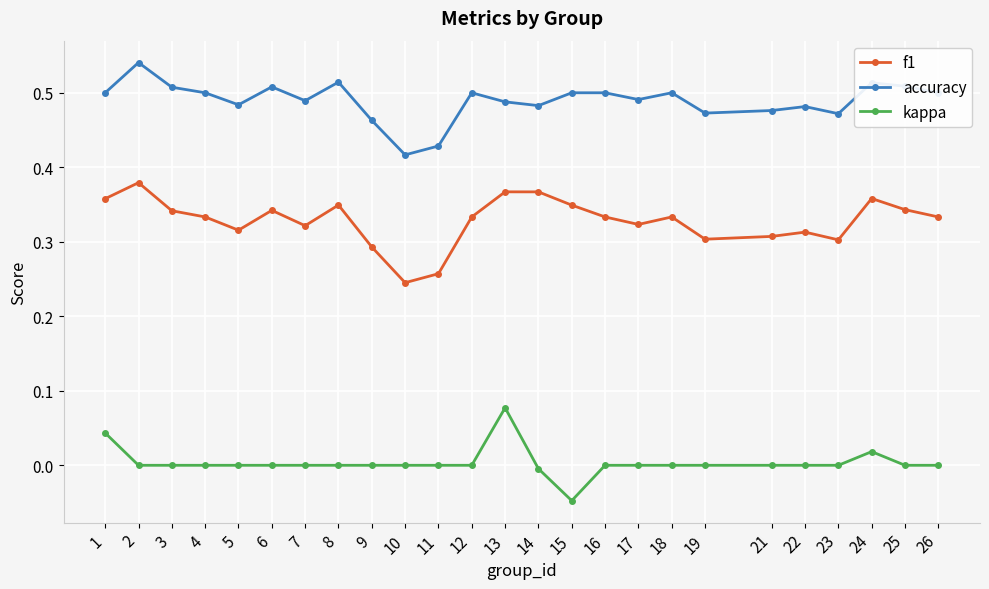

At which category does f1 reach its first local valley?

5